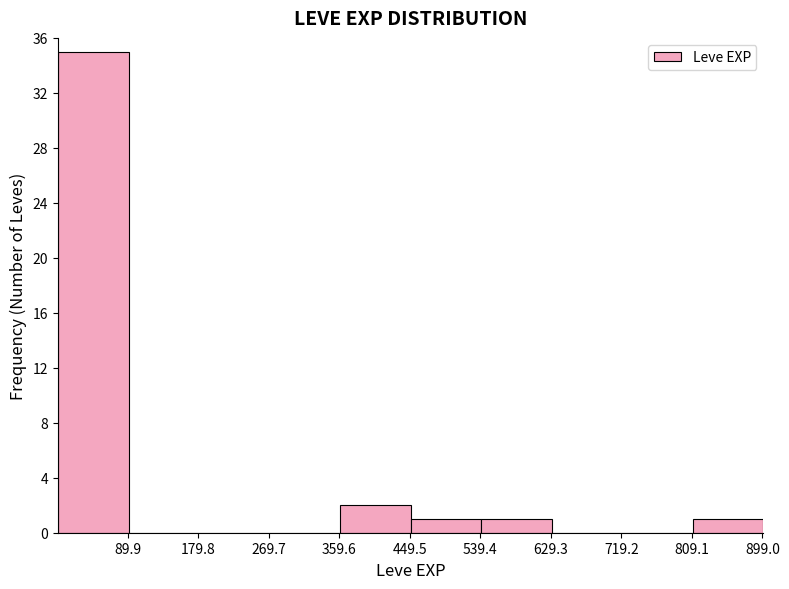

Reading left to right, transcribe this chart: for each bar, give the range it covers on the x-axis and its height. Neither the bar edges nor the heights are printed on the chart, so give them approximately, as read against the axes.

0 to 90: 35
90 to 180: 0
180 to 270: 0
270 to 360: 0
360 to 450: 2
450 to 540: 1
540 to 630: 1
630 to 720: 0
720 to 810: 0
810 to 900: 1